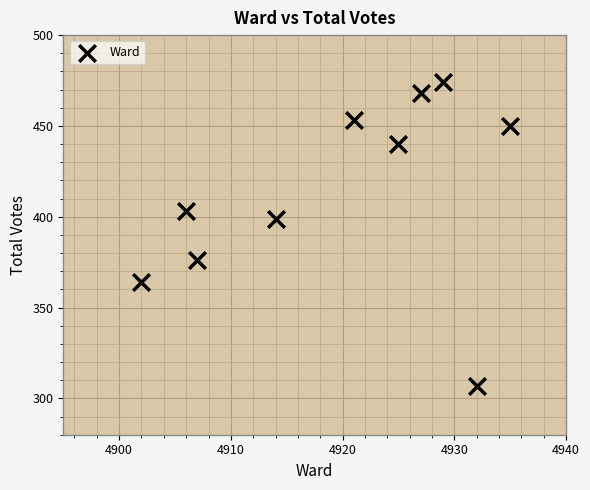

What is the range of X values (max minus min)?

33